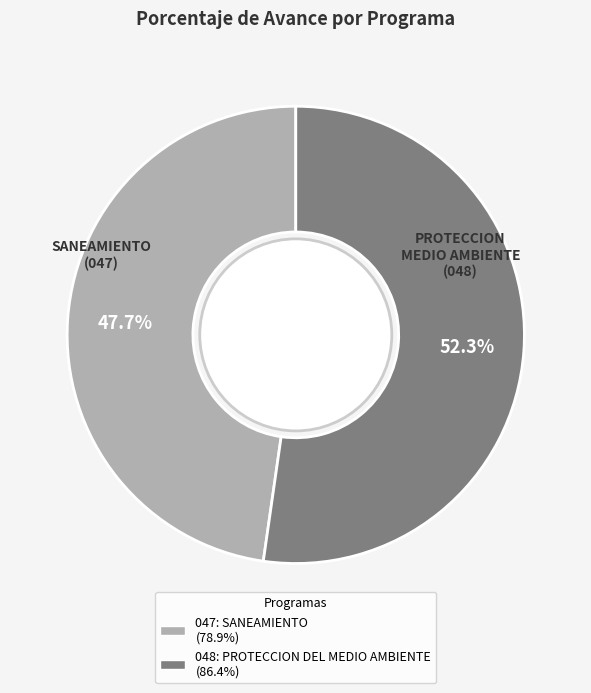

How many slices are in this pie chart?

2